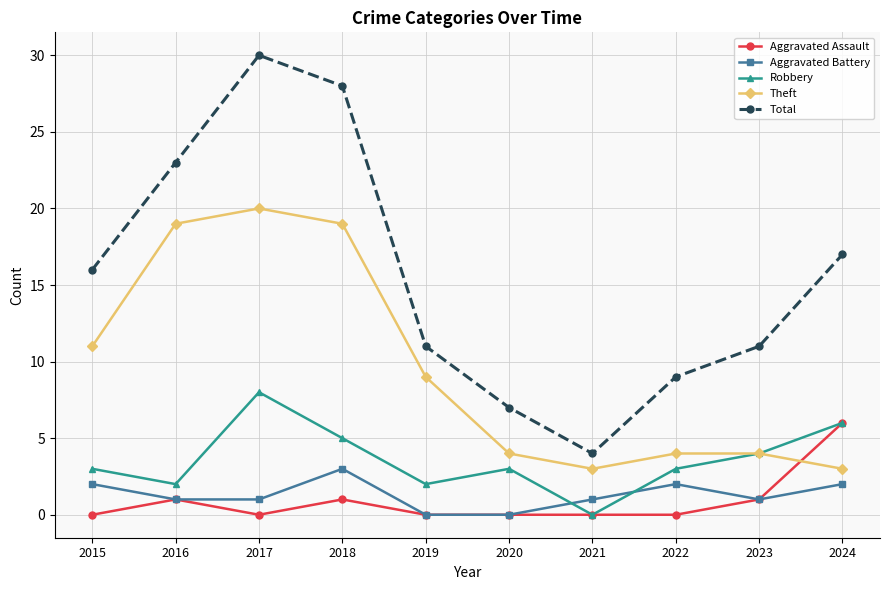

What are all the series names shown in the legend?

Aggravated Assault, Aggravated Battery, Robbery, Theft, Total